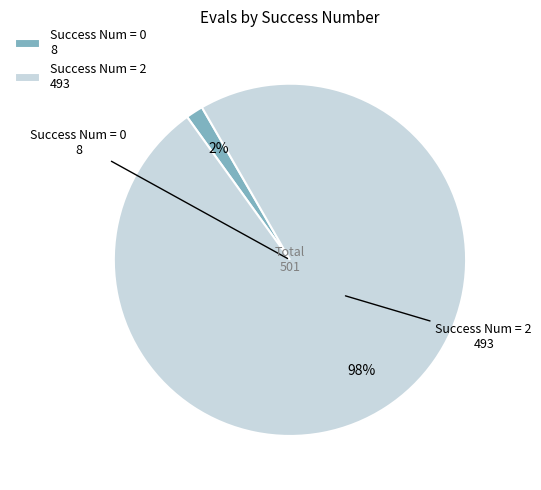

The Success Num = 2 493 slice represents 85% of the pie. True or false?

False